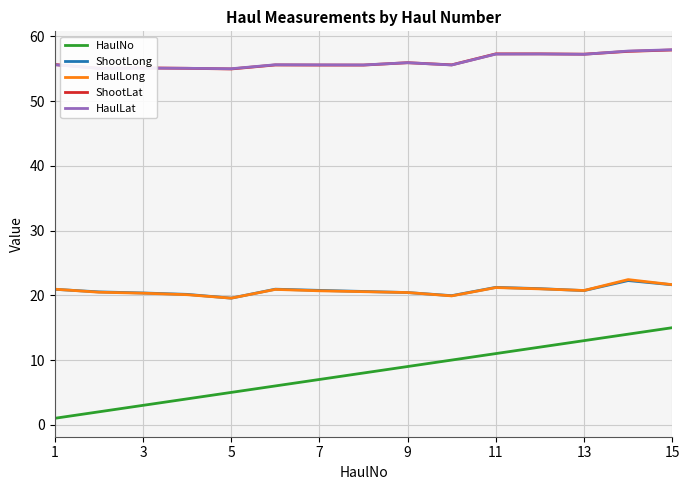

True or false: HaulLong and HaulLat intersect in this chart.

False